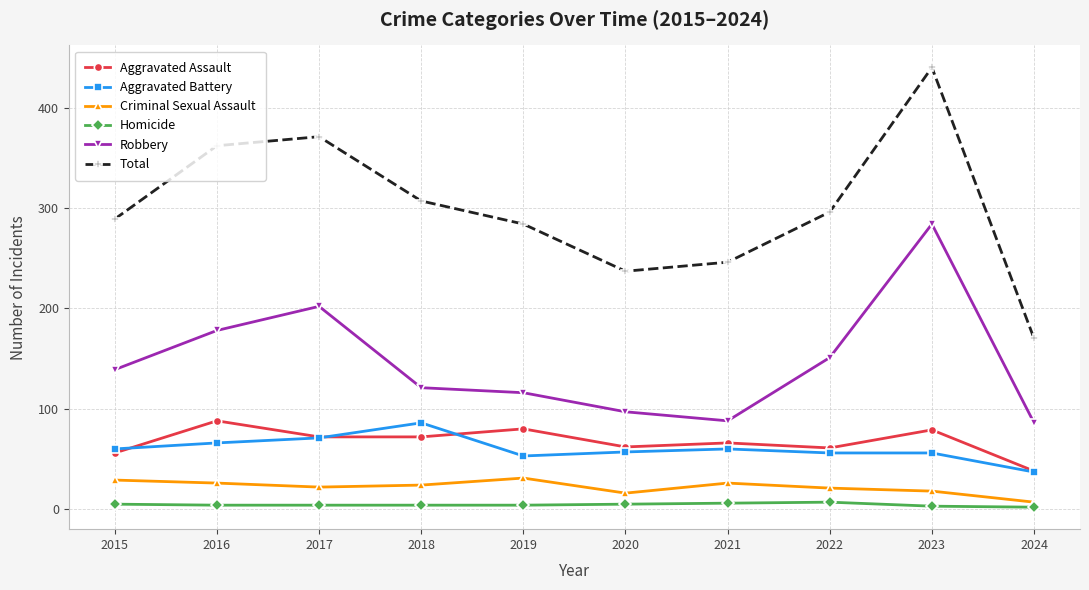

Does the chart have visible grid lines?

Yes